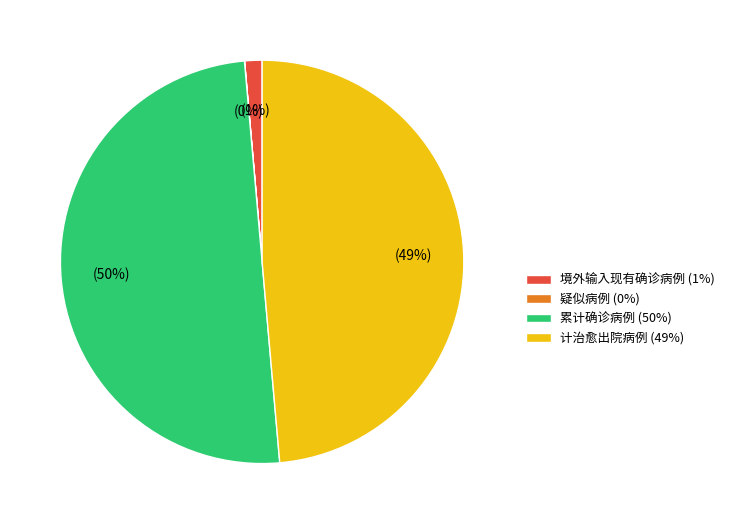

What is the largest slice in the pie chart?

累计确诊病例 (50%)